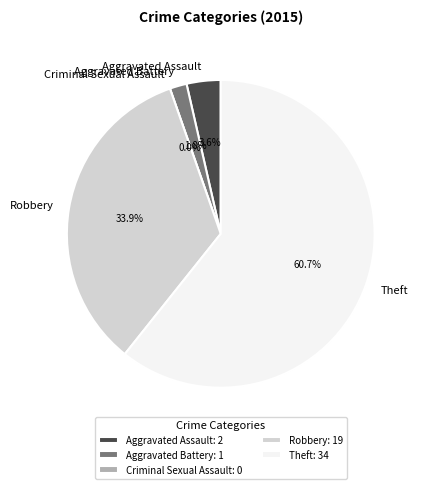

Is it true that Aggravated Assault is 4% of the pie?

True